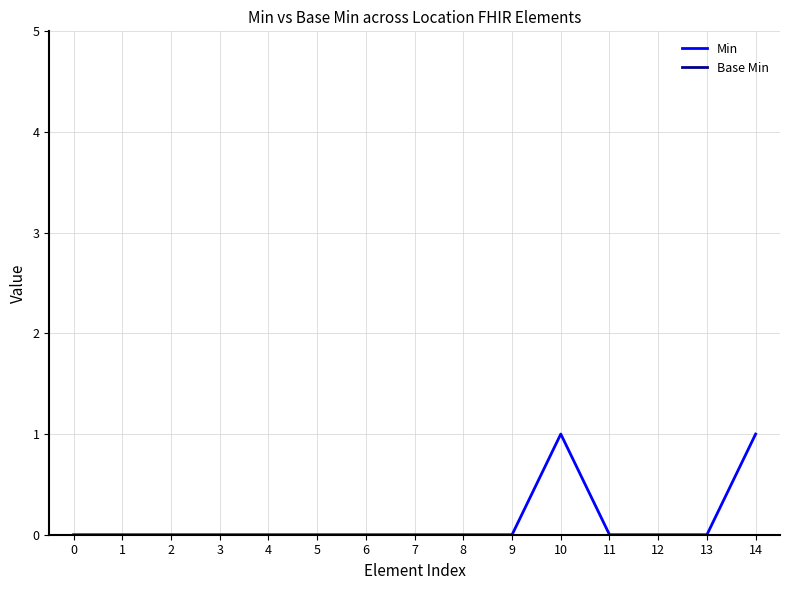

Is it true that Min equals -1 at 1?

False